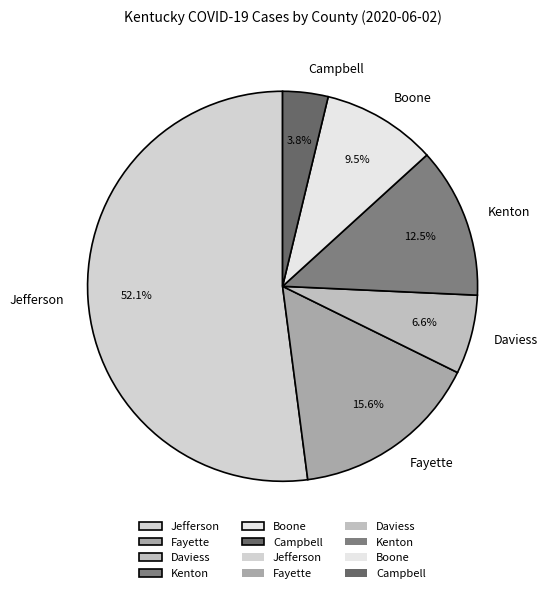

What is the ratio of the value at Campbell to the value at Boone?

0.4